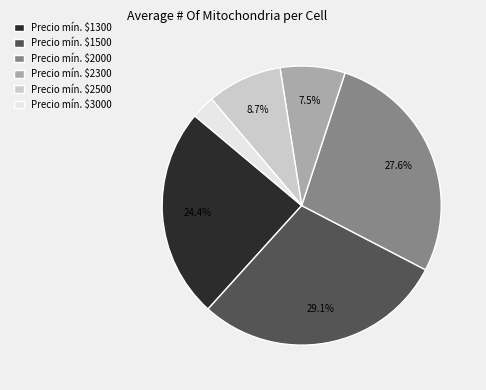

What percentage is NOT represented by Precio mín. $1500?

70.9%